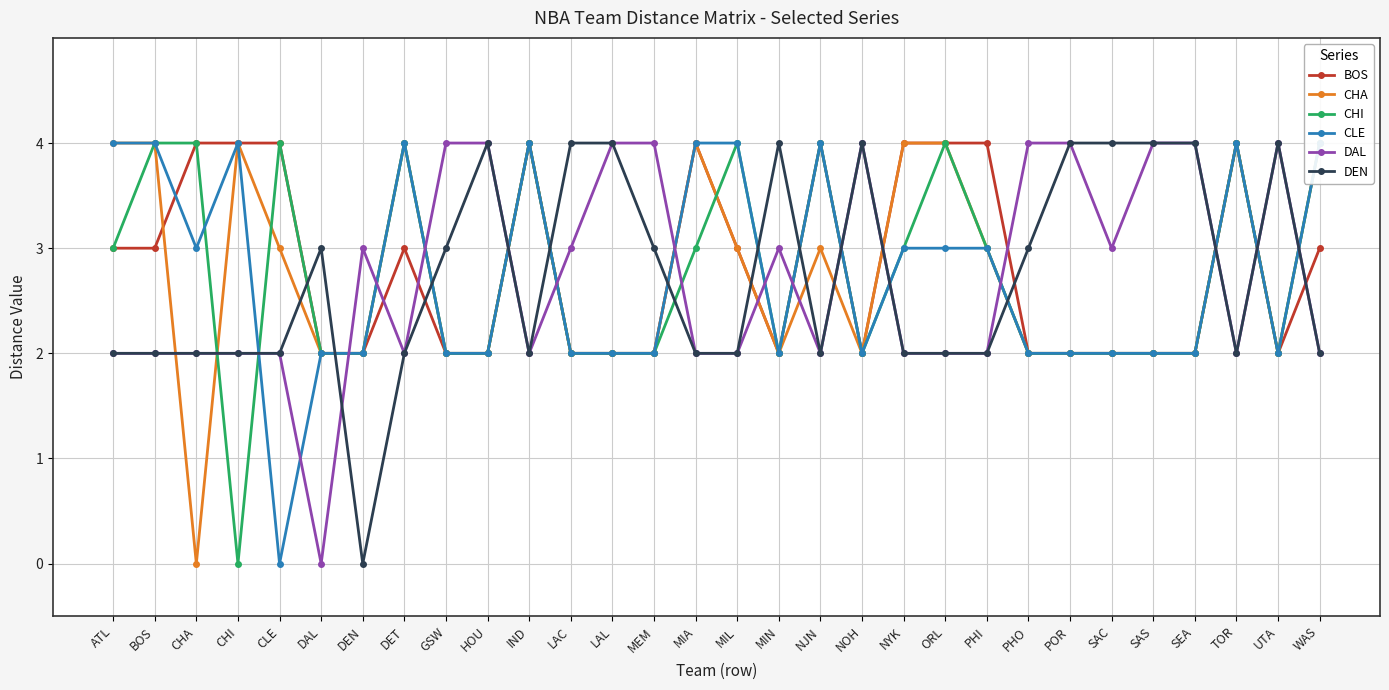

How many interior local peaks does the BOS series have?

5